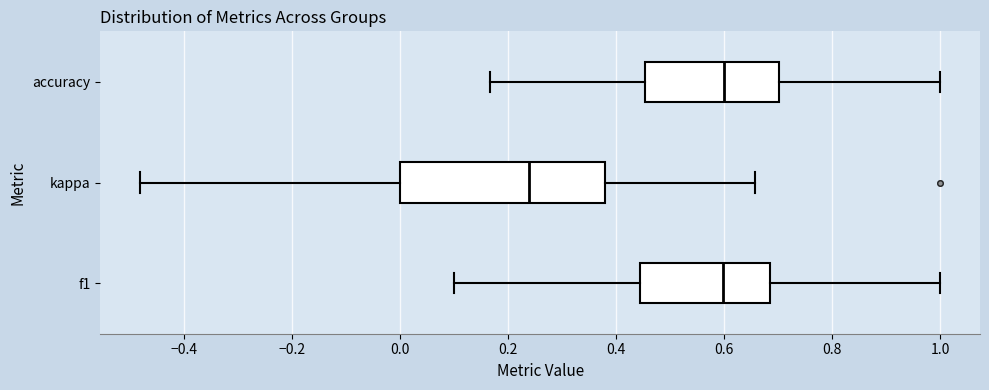

Which box is the widest, from its left edge to its right edge?

kappa